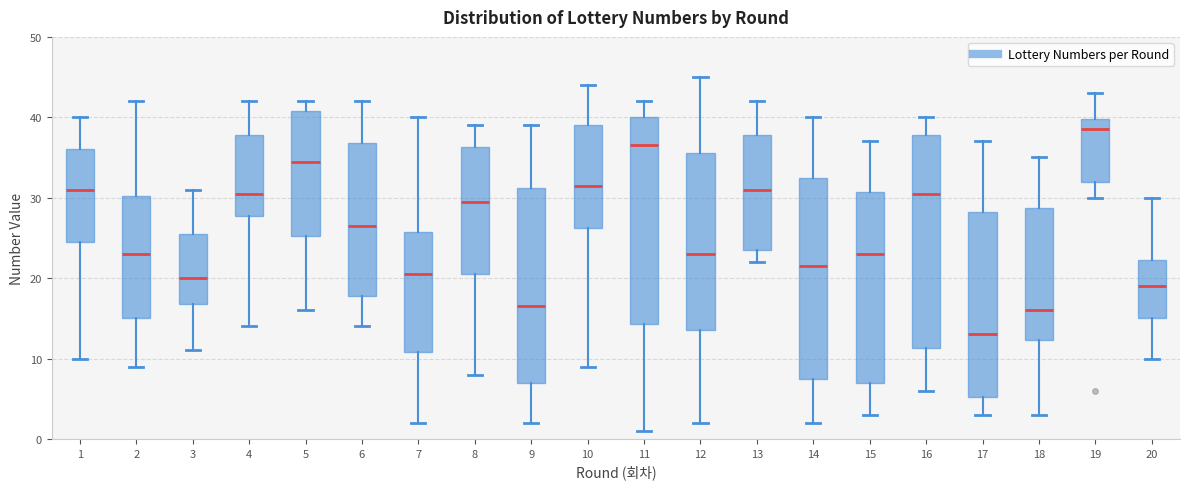

Where is the lower edge of the box at x = 18 on the y-axis? The values are not printed on the chart, so give them approximately, as read against the axis.

12